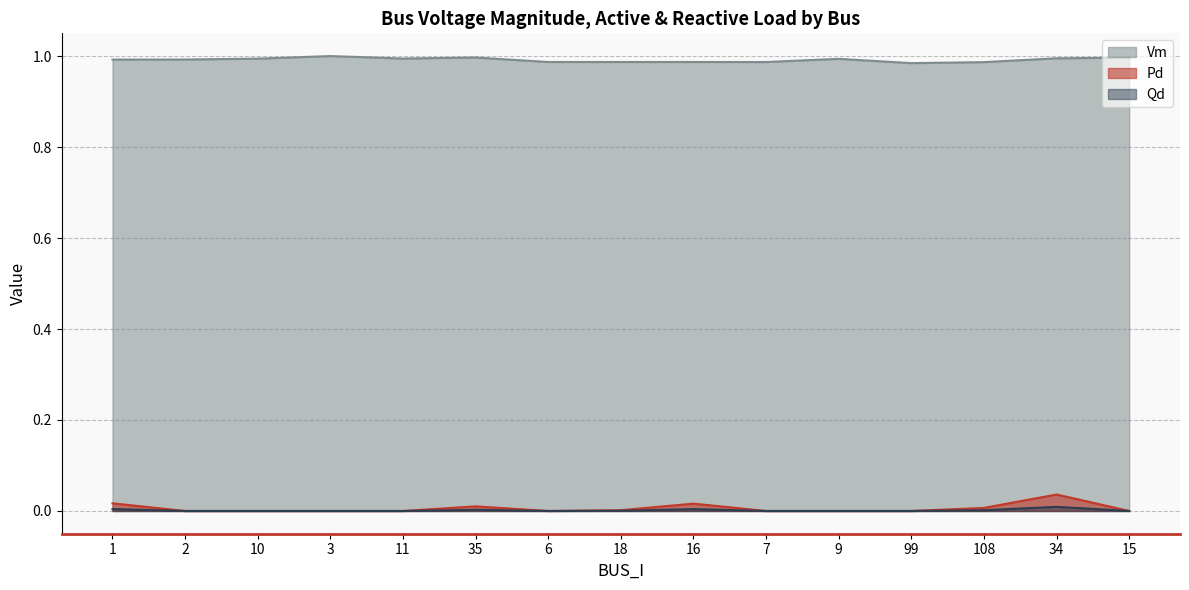

What position from the right is 18?

8